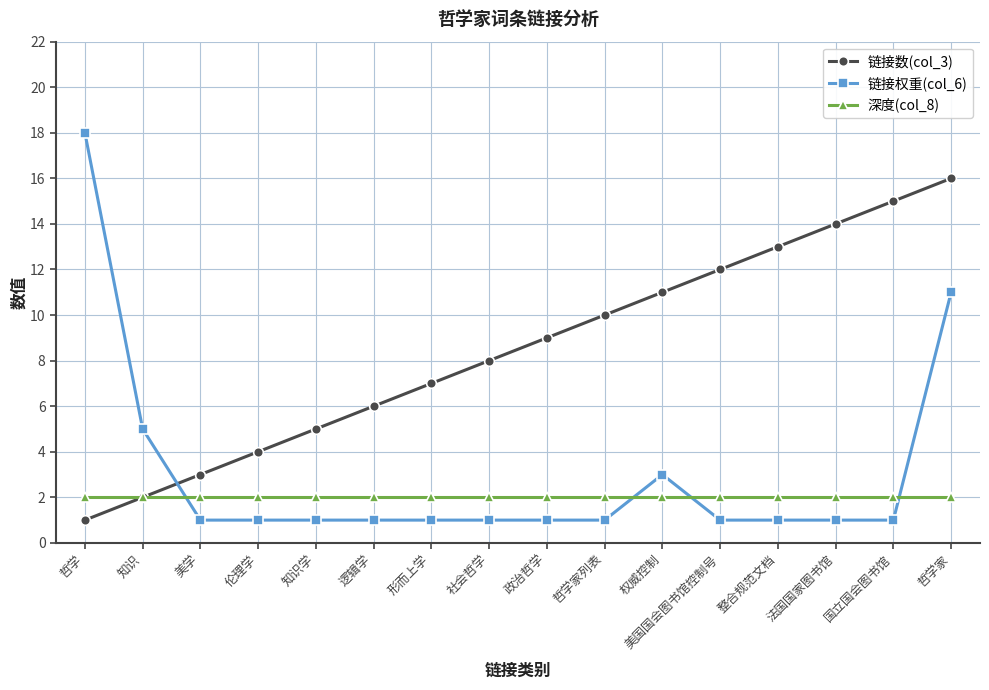

Is this an area chart (filled region under the line)?

No